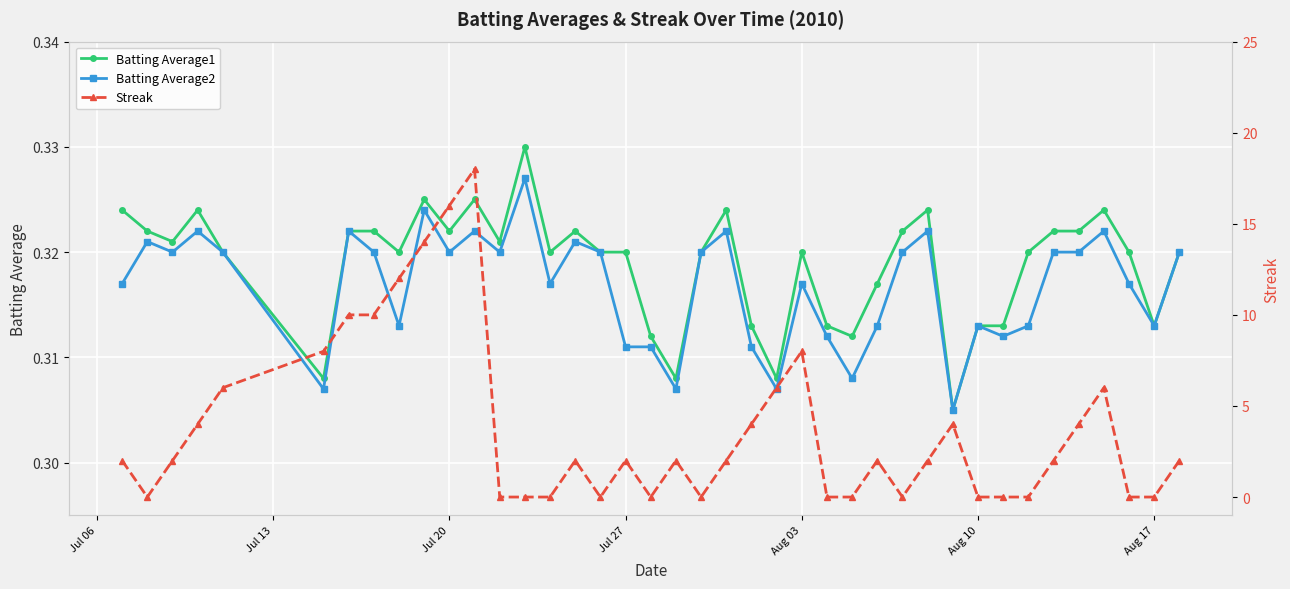

Count the Batting Average2 values in the range 0 to 1.

40